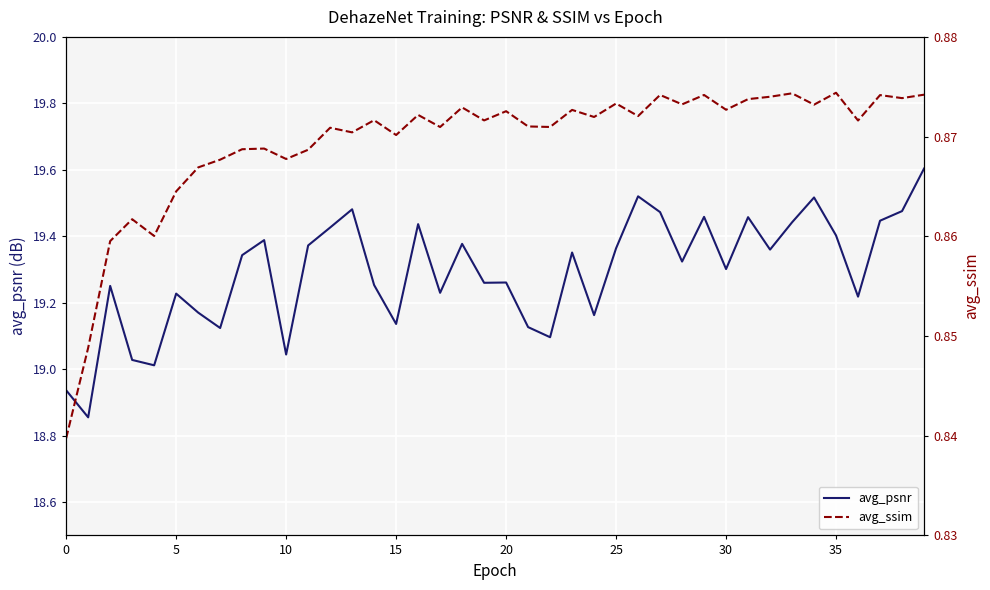

In avg_ssim, how many points are lower than both neighbors (excluding endpoints)?

14